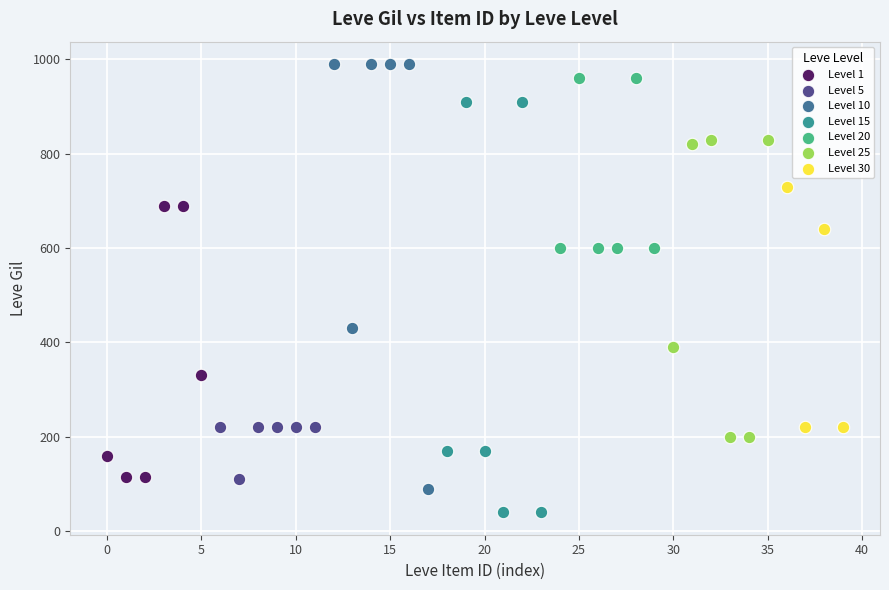

Which series contains the highest Y value?

Level 10